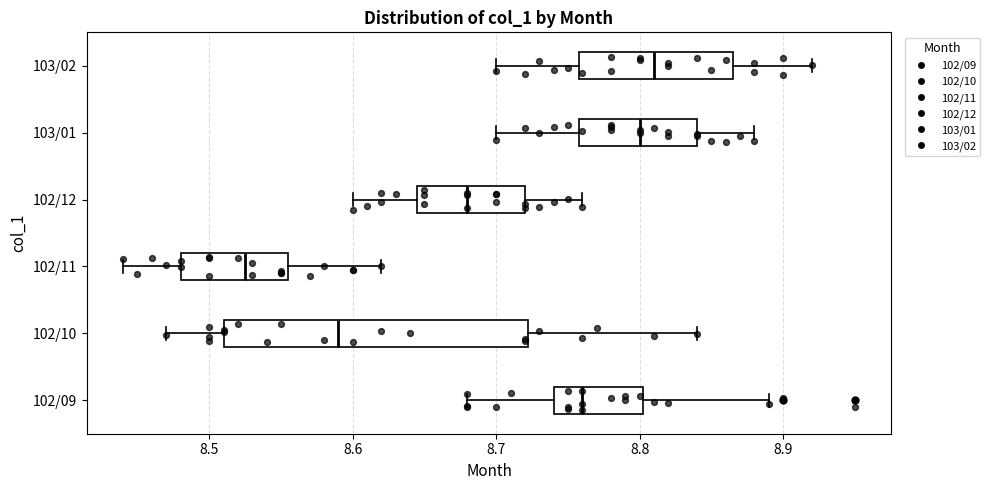

Reading bottom to top, read every box against the x-axis: the position of its median line, the range the box covers, and the ends of its whiskers. The values are not printed on the chart, so give them approximately, as read against the axis.

102/09: median 8.76, box 8.74 to 8.80, whiskers 8.68 to 8.89
102/10: median 8.59, box 8.51 to 8.72, whiskers 8.47 to 8.84
102/11: median 8.53, box 8.48 to 8.56, whiskers 8.44 to 8.62
102/12: median 8.68, box 8.65 to 8.72, whiskers 8.60 to 8.76
103/01: median 8.80, box 8.76 to 8.84, whiskers 8.70 to 8.88
103/02: median 8.81, box 8.76 to 8.87, whiskers 8.70 to 8.92